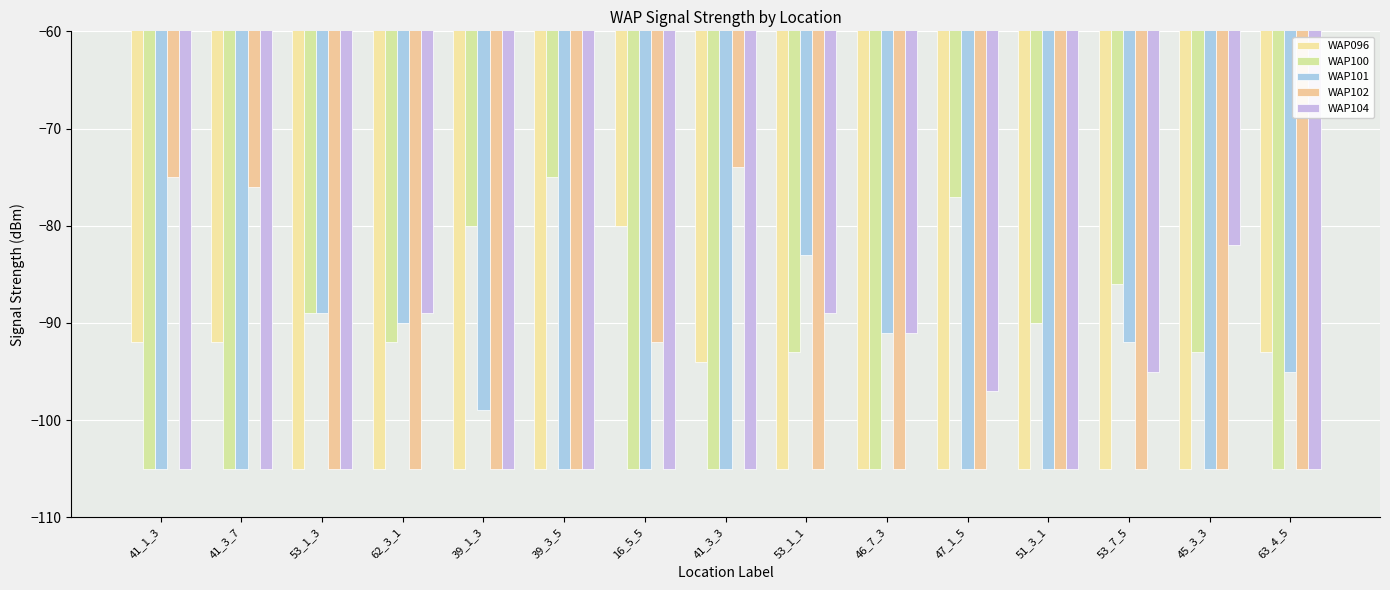

Is the value of WAP102 at 47_1_5 greater than the value of WAP096 at 63_4_5?

No